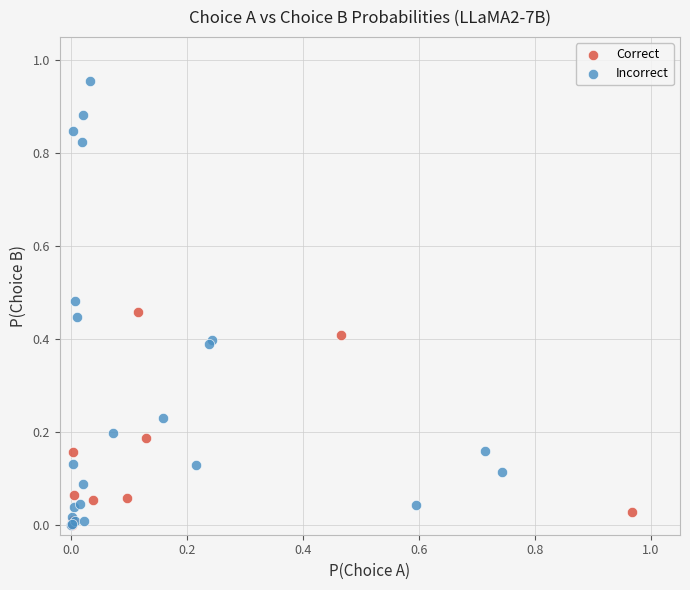

Which series reaches the maximum Y coordinate?

Incorrect